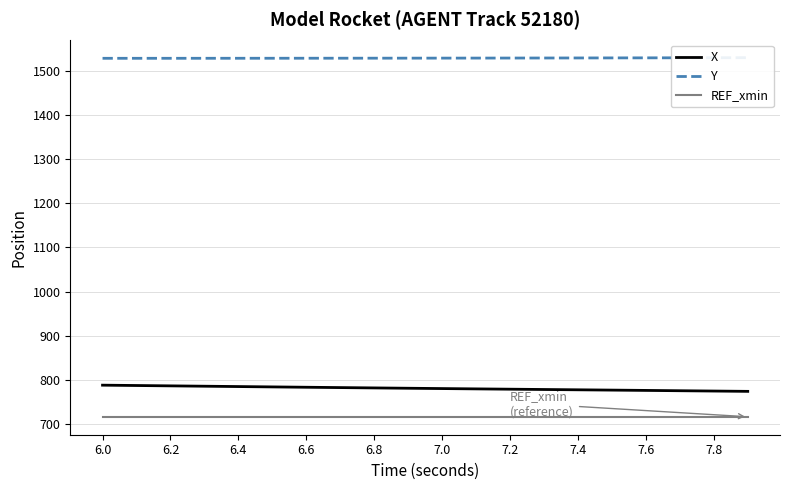

Which series has the largest total across all categories?

Y